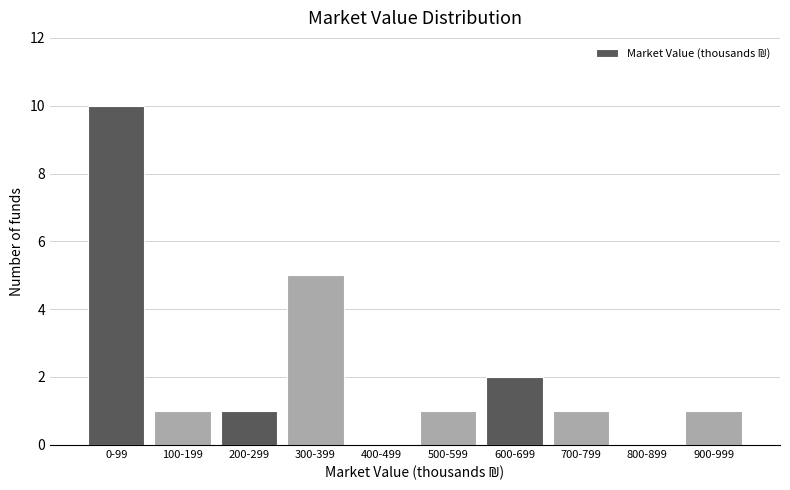

Reading left to right, list all the values displayed in this chart.

0-99=10	100-199=1	200-299=1	300-399=5	400-499=0	500-599=1	600-699=2	700-799=1	800-899=0	900-999=1